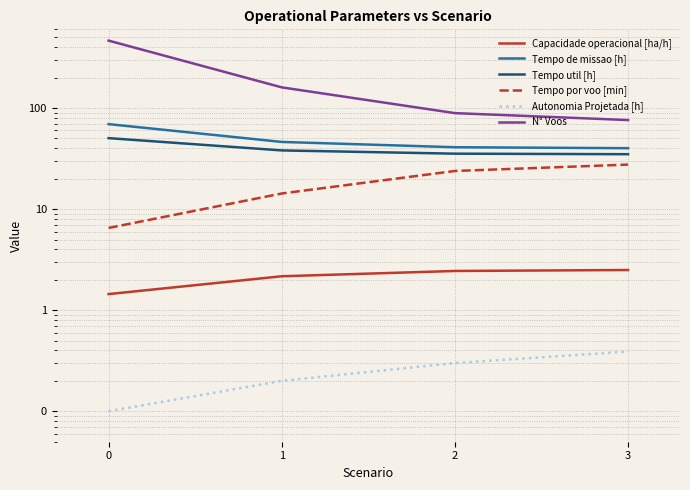

How many categories are shown in the chart?

4